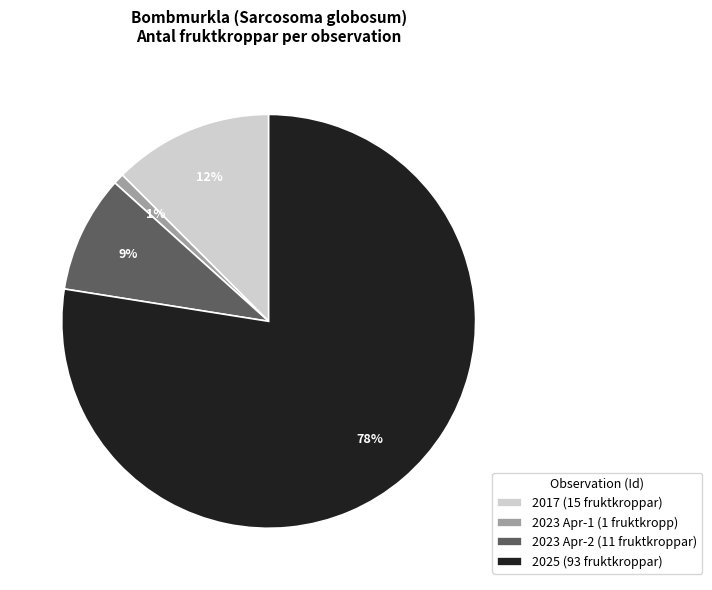

Do 2025 (93 fruktkroppar) and 2017 (15 fruktkroppar) together represent more than half of the pie?

Yes